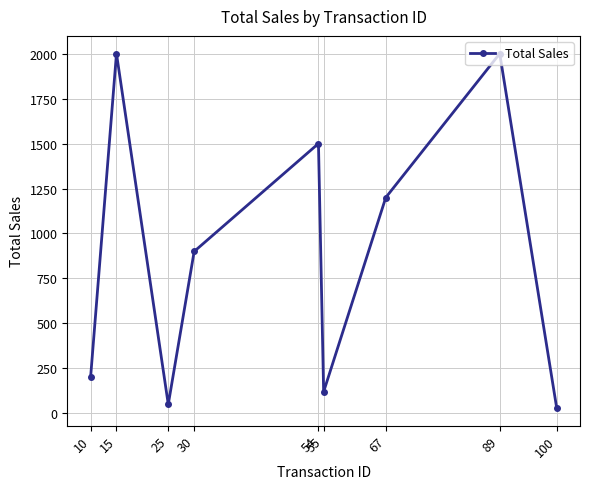

What is the difference between the values at 15 and 100?

1970